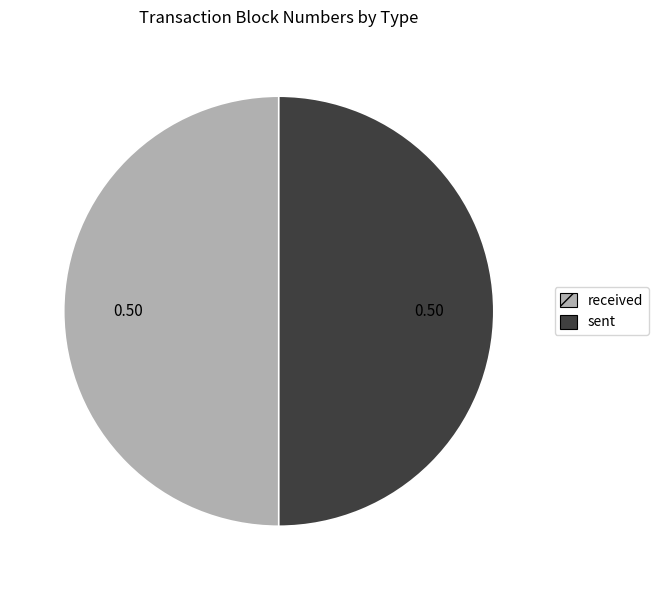

Approximately how many times larger is the value at received compared to sent?

1.0